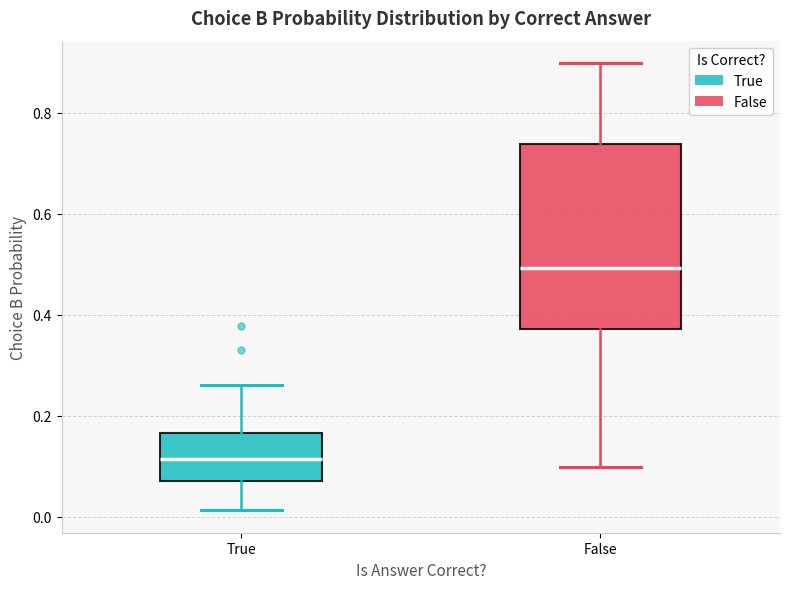

Reading left to right, read every box against the y-axis: the position of its median line, the range the box covers, and the ends of its whiskers. The values are not printed on the chart, so give them approximately, as read against the axis.

True: median 0.12, box 0.08 to 0.16, whiskers 0.02 to 0.26
False: median 0.50, box 0.38 to 0.74, whiskers 0.10 to 0.90